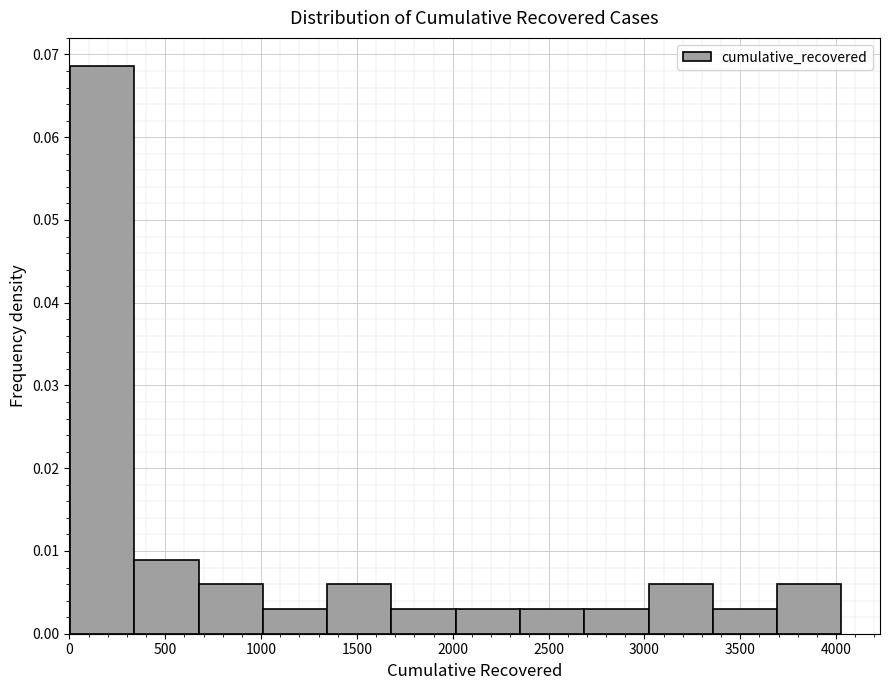

Which range on the x-axis has the tallest bar?

0 to 350